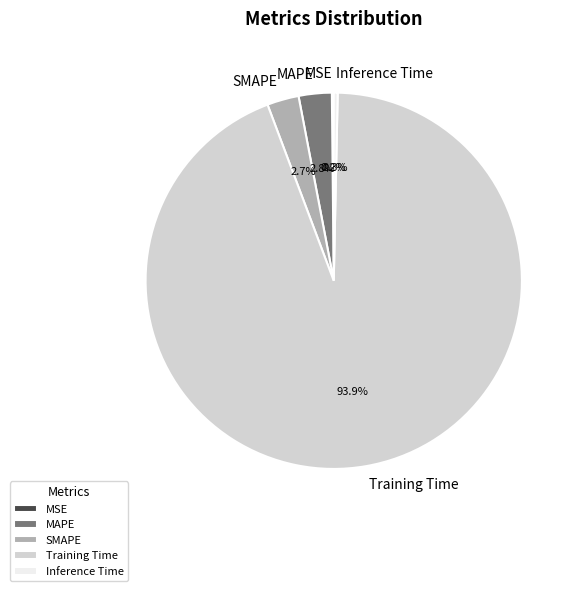

Which slice is the largest?

Training Time